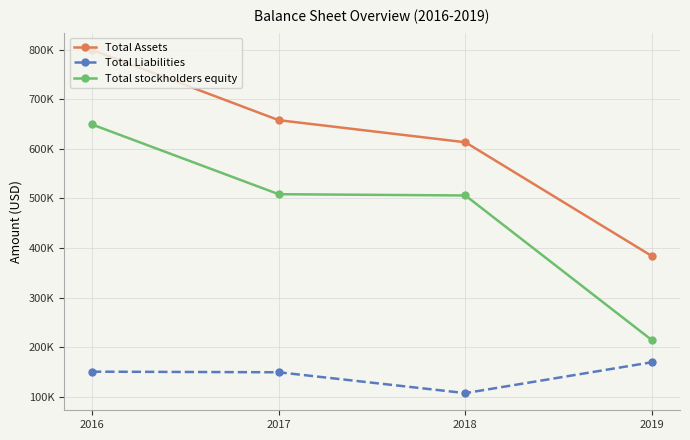

Rank the series by their average value, from lowest to highest.

Total Liabilities, Total stockholders equity, Total Assets